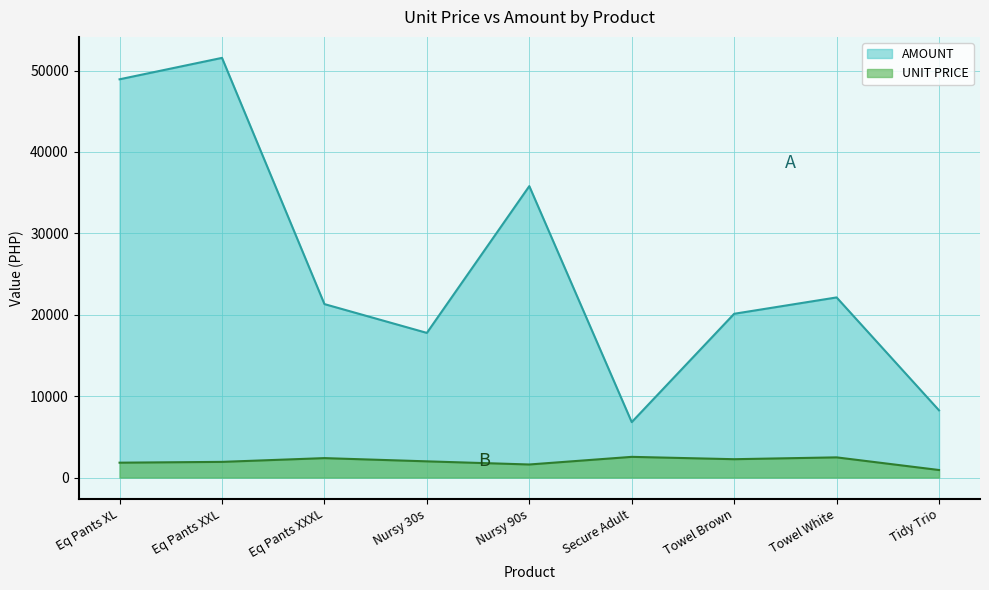

Is it true that UNIT PRICE equals 1040.4 at Eq Pants XL?

False